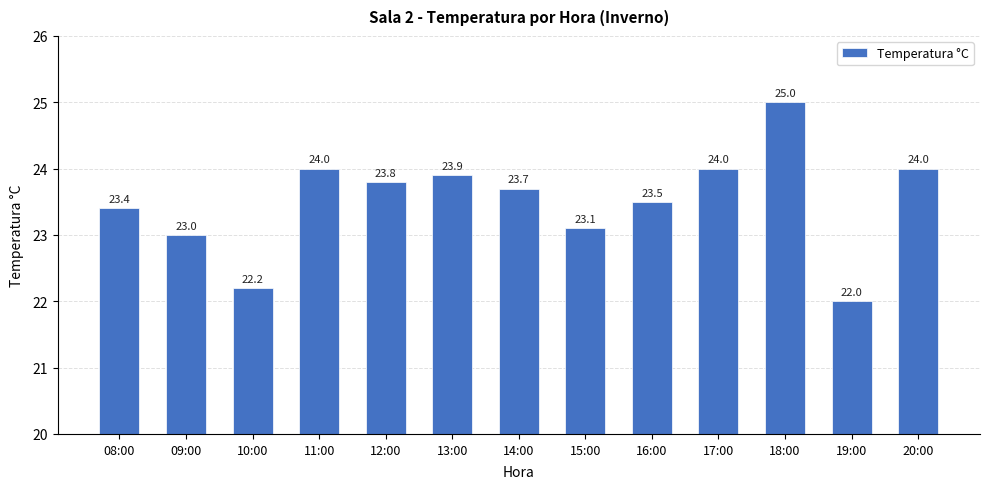

What is the change in value from 11:00 to 13:00?

-0.1